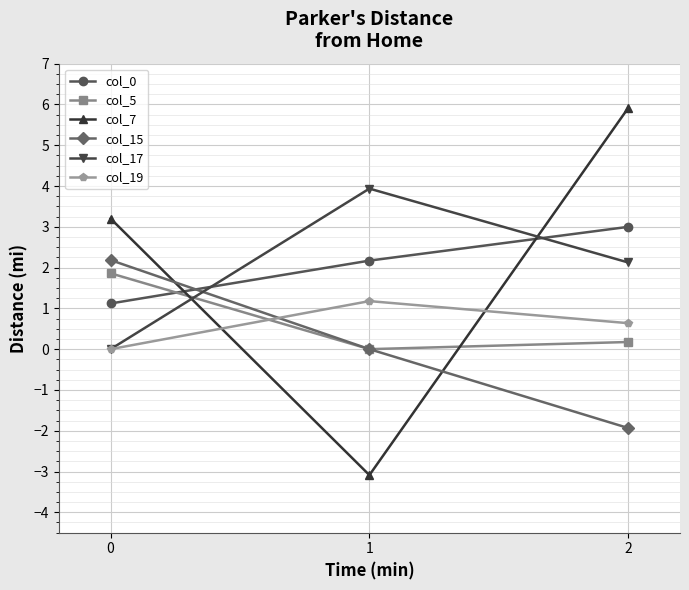

How many values in col_7 are below zero?

1